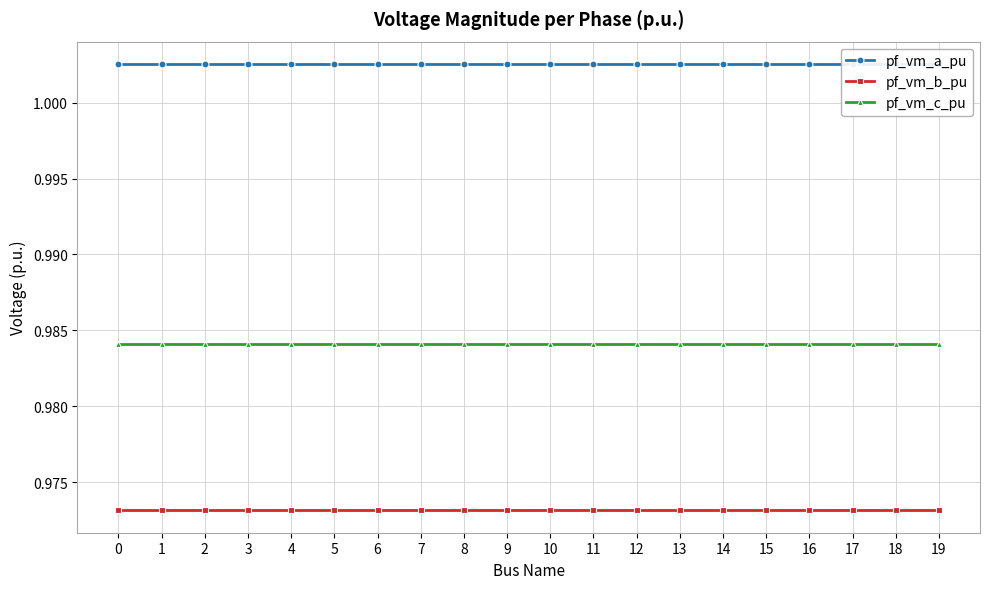

Reading left to right, list all the values displayed in this chart.

pf_vm_a_pu: 0=1.0	1=1.0	2=1.0	3=1.0	4=1.0	5=1.0	6=1.0	7=1.0	8=1.0	9=1.0	10=1.0	11=1.0	12=1.0	13=1.0	14=1.0	15=1.0	16=1.0	17=1.0	18=1.0	19=1.0
pf_vm_b_pu: 0=1.0	1=1.0	2=1.0	3=1.0	4=1.0	5=1.0	6=1.0	7=1.0	8=1.0	9=1.0	10=1.0	11=1.0	12=1.0	13=1.0	14=1.0	15=1.0	16=1.0	17=1.0	18=1.0	19=1.0
pf_vm_c_pu: 0=1.0	1=1.0	2=1.0	3=1.0	4=1.0	5=1.0	6=1.0	7=1.0	8=1.0	9=1.0	10=1.0	11=1.0	12=1.0	13=1.0	14=1.0	15=1.0	16=1.0	17=1.0	18=1.0	19=1.0